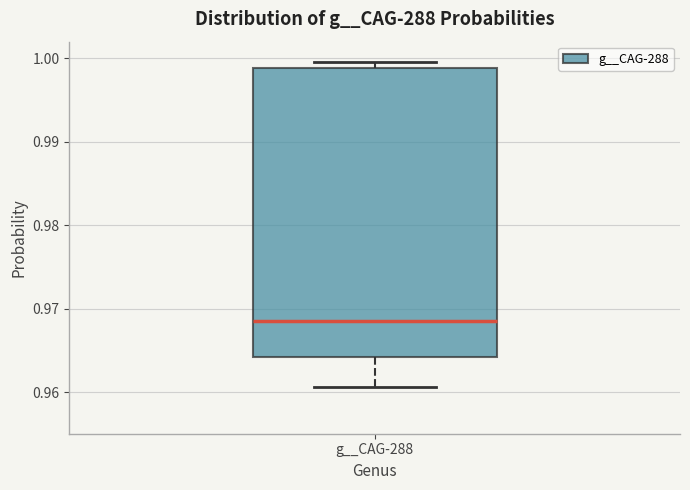

Where does the median line of the box for g__CAG-288 sit on the y-axis? The values are not printed on the chart, so give them approximately, as read against the axis.

0.968